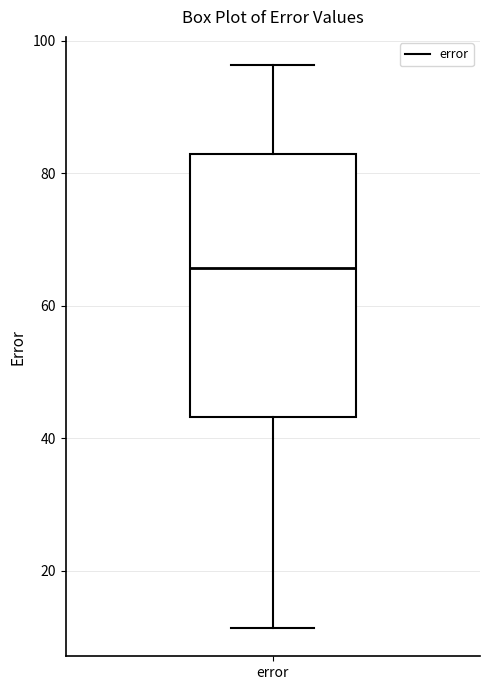

Read this box plot against the y-axis: the position of the median line, the range covered by the box, and the ends of both whiskers. The values are not printed on the chart, so give them approximately, as read against the axis.

median 66, box 44 to 82, whiskers 12 to 96